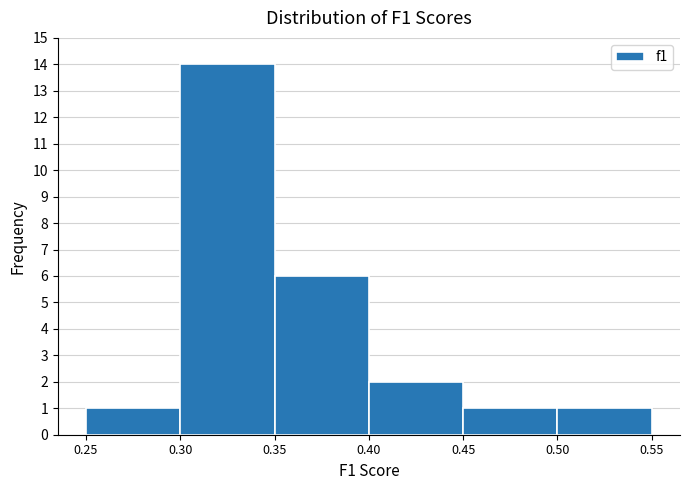

Reading left to right, transcribe this chart: for each bar, give the range it covers on the x-axis and its height. The values are not printed on the chart, so give them approximately, as read against the axis.

0.25 to 0.30: 1
0.30 to 0.35: 14
0.35 to 0.40: 6
0.40 to 0.45: 2
0.45 to 0.50: 1
0.50 to 0.55: 1